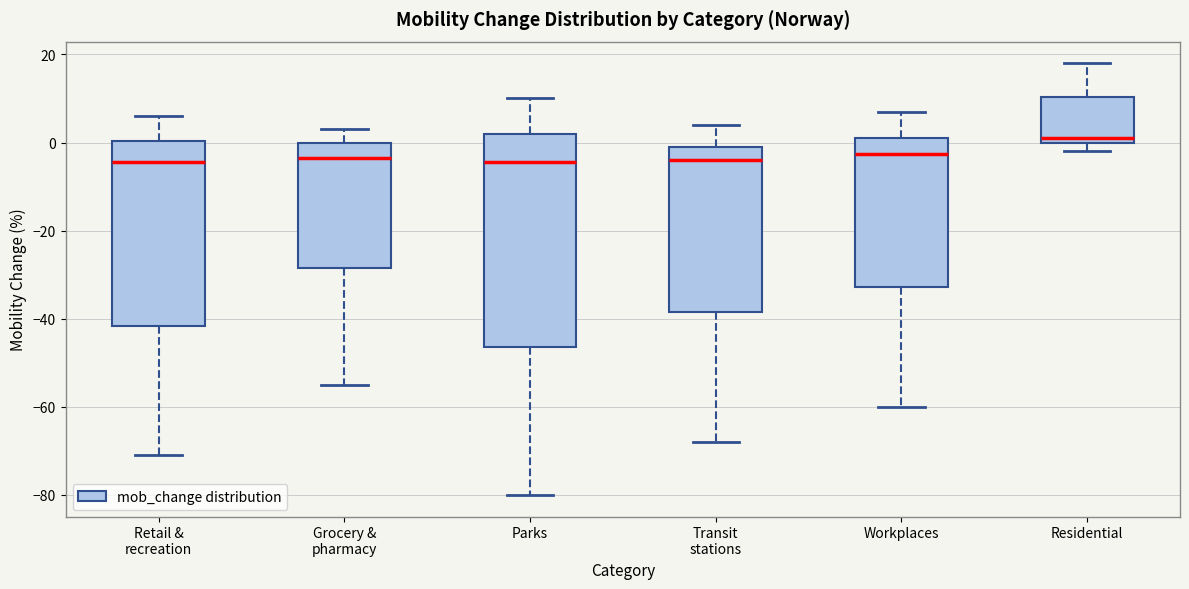

Reading left to right, transcribe this box plot: for each box, give where its median line is, the range the box spans, and where its two whiskers end, as read against the y-axis. The values are not printed on the chart, so give them approximately, as read against the axis.

Retail & recreation: median -4, box -42 to 0, whiskers -70 to 6
Grocery & pharmacy: median -4, box -28 to 0, whiskers -54 to 4
Parks: median -4, box -46 to 2, whiskers -80 to 10
Transit stations: median -4, box -38 to 0, whiskers -68 to 4
Workplaces: median -2, box -32 to 2, whiskers -60 to 8
Residential: median 2, box 0 to 10, whiskers -2 to 18